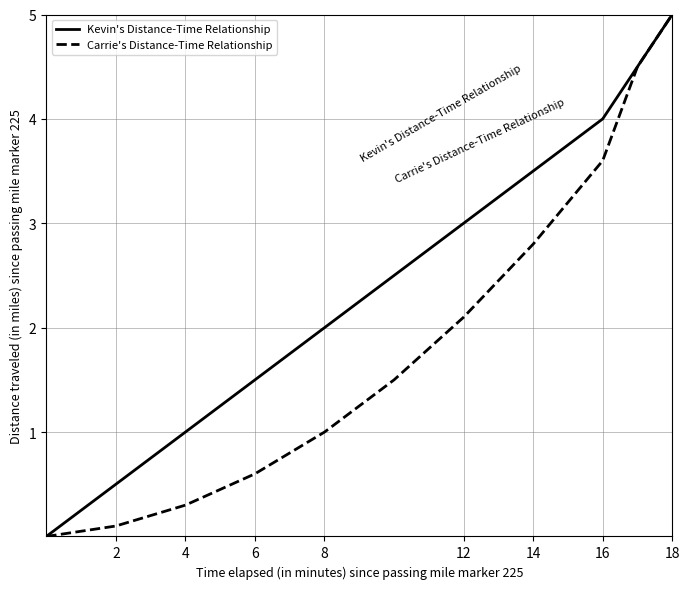

What is the greatest value displayed?

5.0